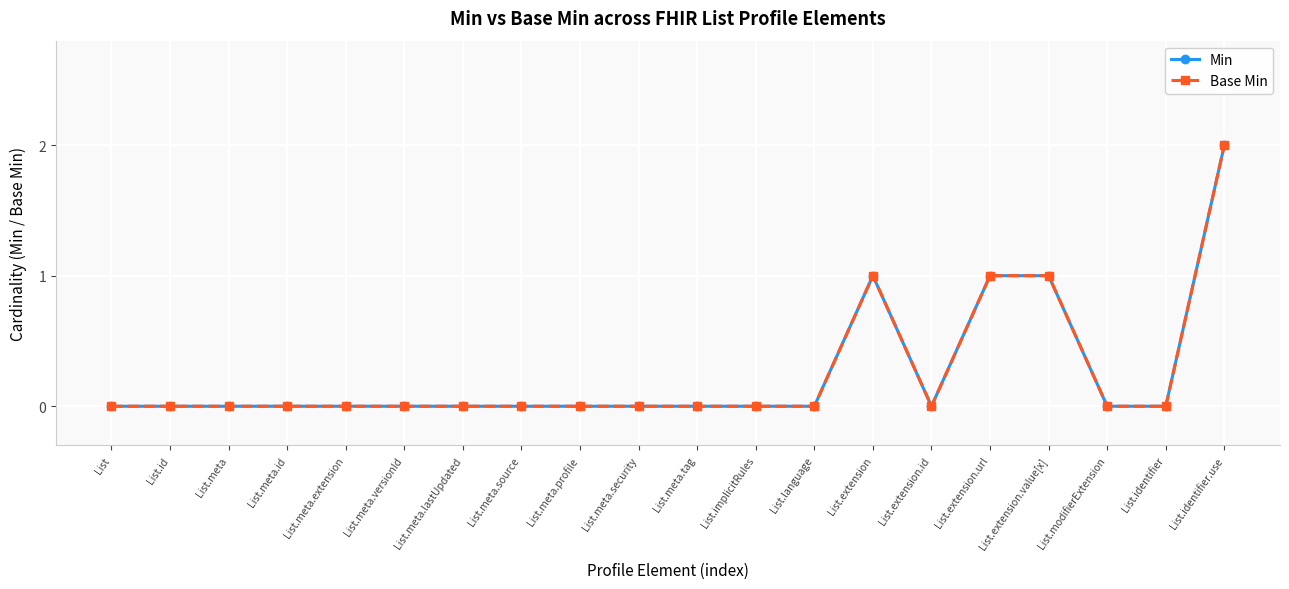

The value of Min at List.extension is 1. True or false?

True